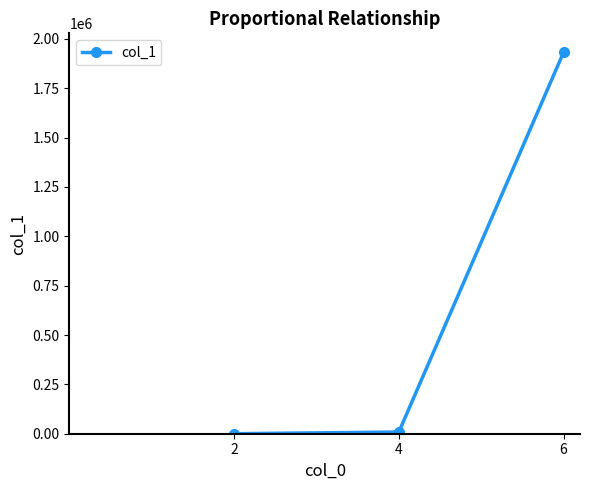

Is it true that the value at 6 is 1931593?

True